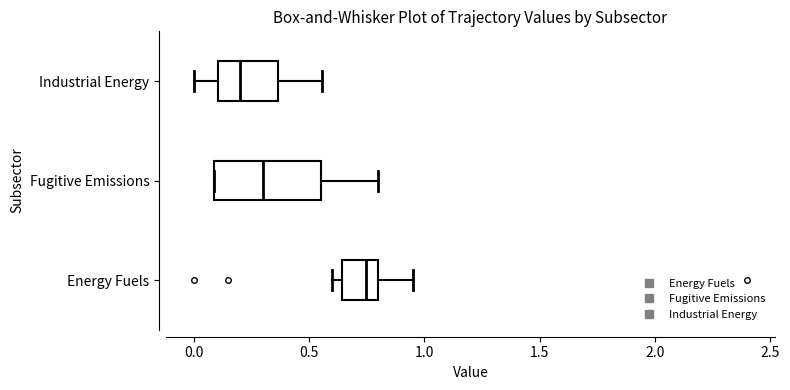

Reading bottom to top, transcribe this box plot: for each box, give where its median line is, the range the box spans, and where its two whiskers end, as read against the x-axis. The values are not printed on the chart, so give them approximately, as read against the axis.

Energy Fuels: median 0.75, box 0.65 to 0.80, whiskers 0.60 to 0.95
Fugitive Emissions: median 0.30, box 0.10 to 0.55, whiskers 0.10 to 0.80
Industrial Energy: median 0.20, box 0.10 to 0.35, whiskers 0.00 to 0.55